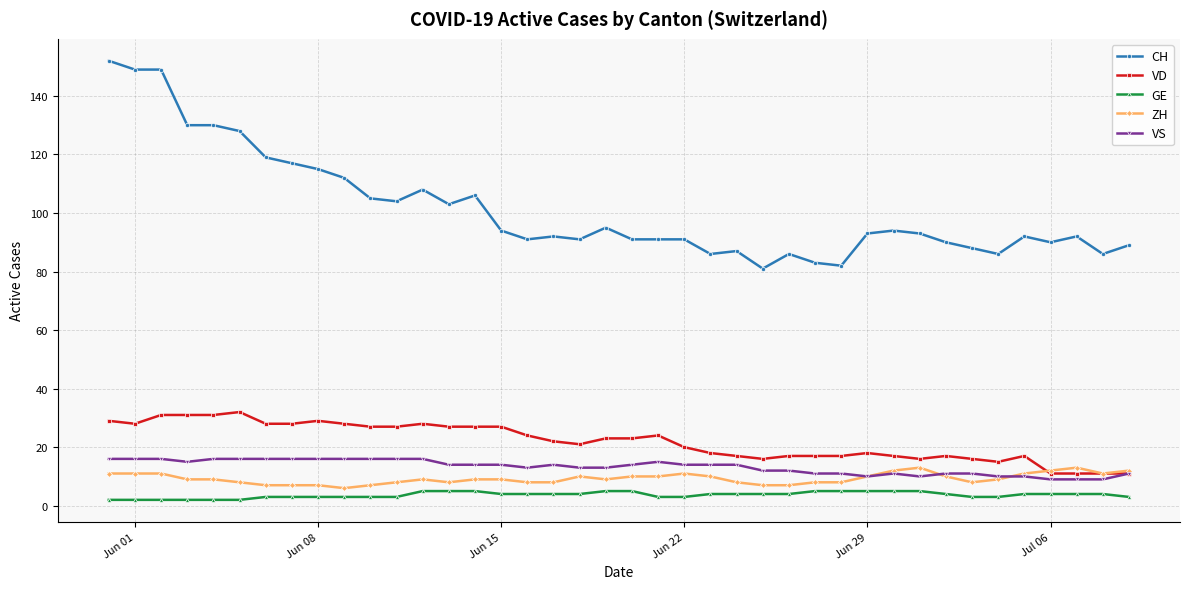

What is the greatest value displayed?

152